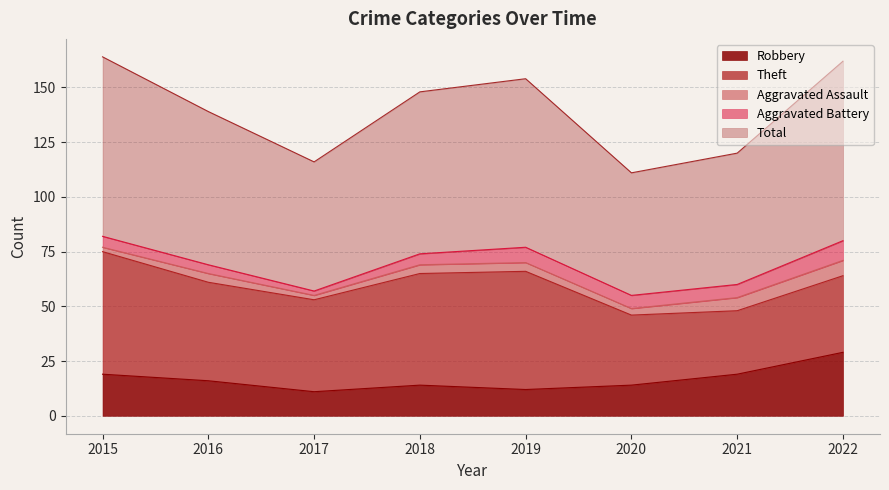

The Aggravated Assault series shows 6 at 2021. True or false?

True